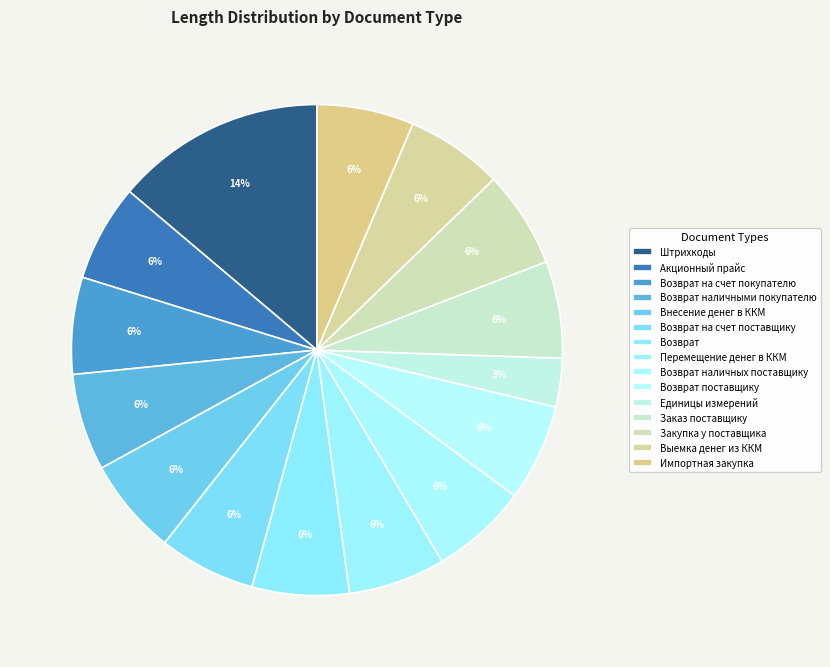

Count the number of slices in the pie.

15